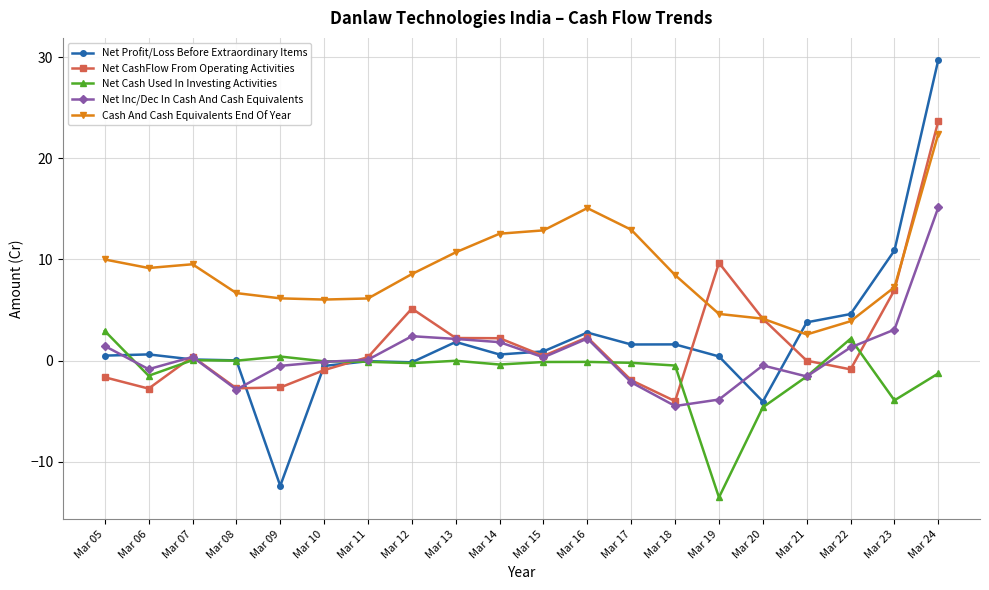

The Net Cash Used In Investing Activities series shows -1.1 at Mar 20. True or false?

False